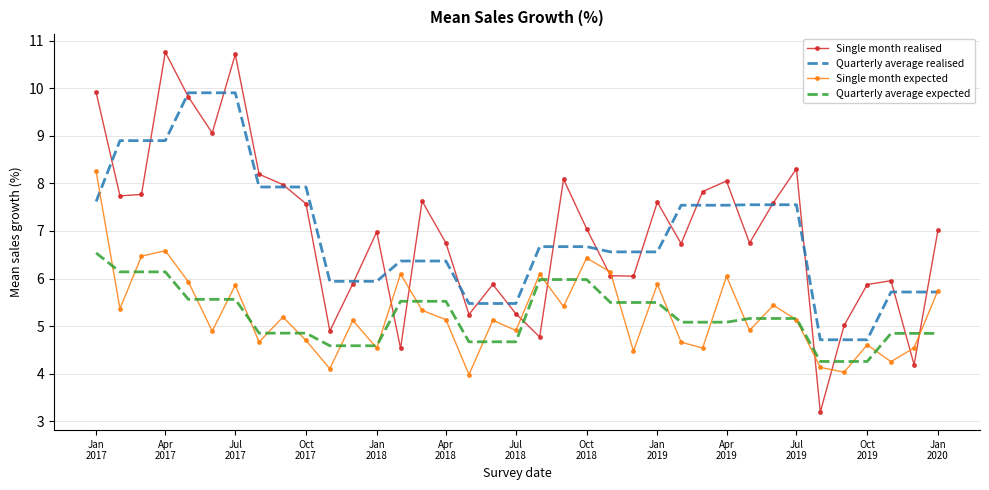

Which series has the widest spread of values?

Single month realised